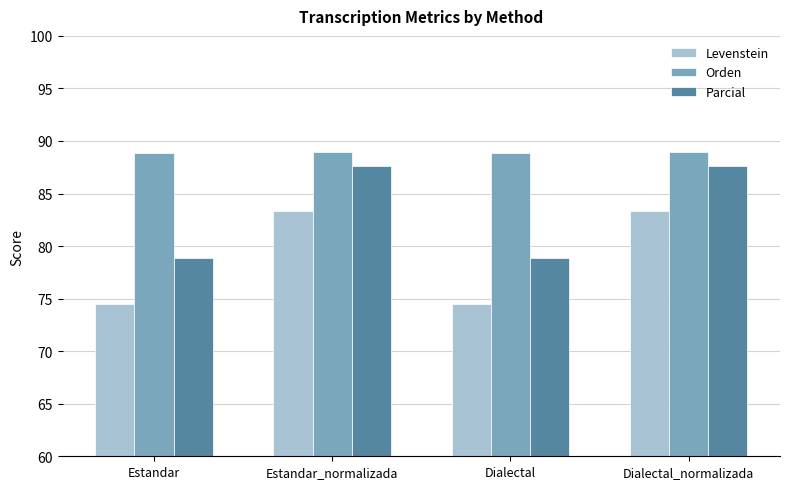

Between Estandar and Dialectal_normalizada, which series saw the biggest shift?

Levenstein